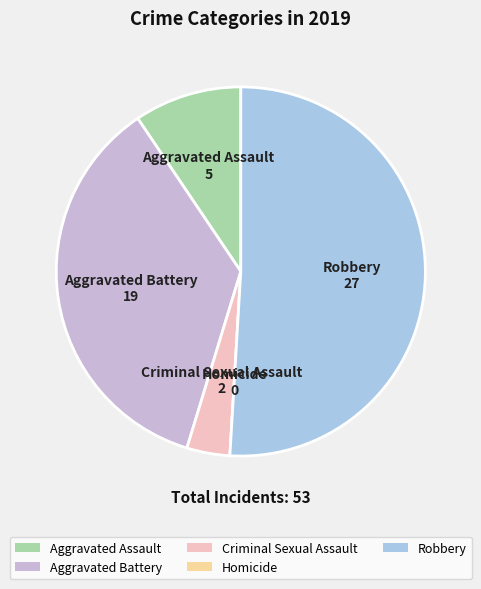

The Aggravated Battery slice represents 26% of the pie. True or false?

False